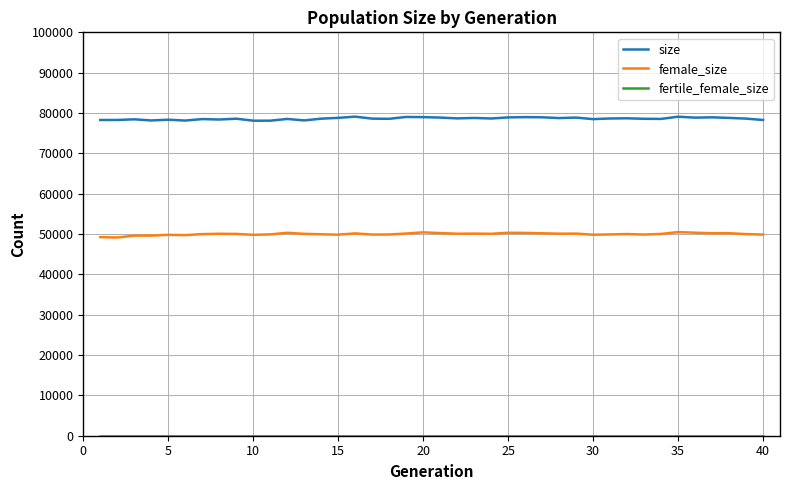

What is the maximum value shown in the chart?

79099